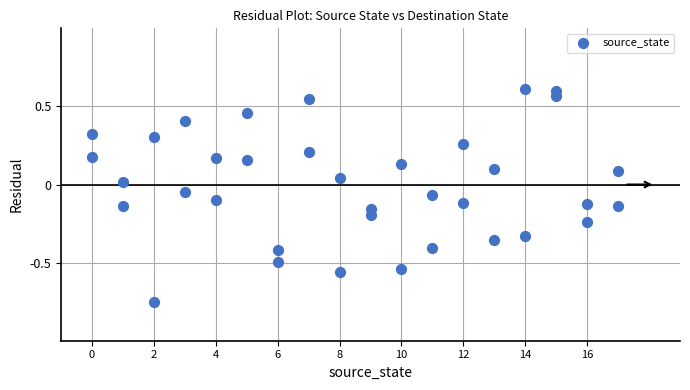

What is the range of X values (max minus min)?

17.0